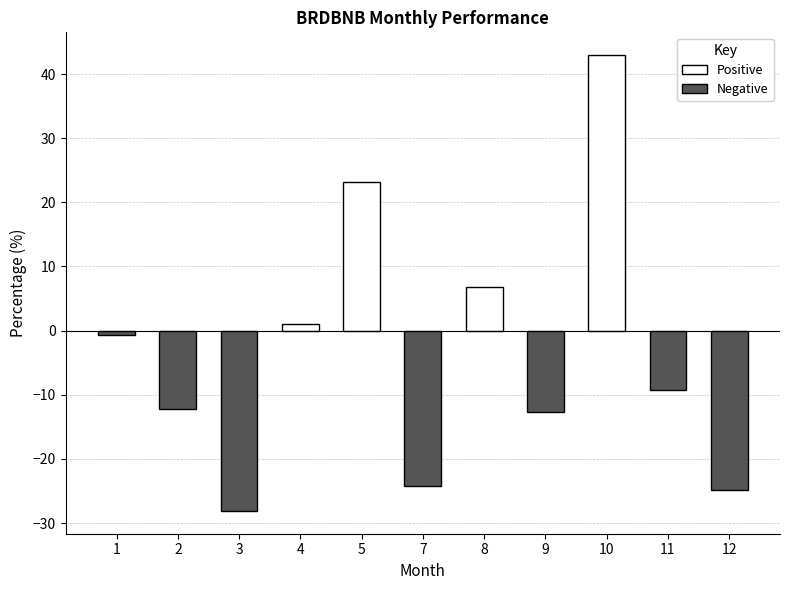

How many data points are less than -9?

6